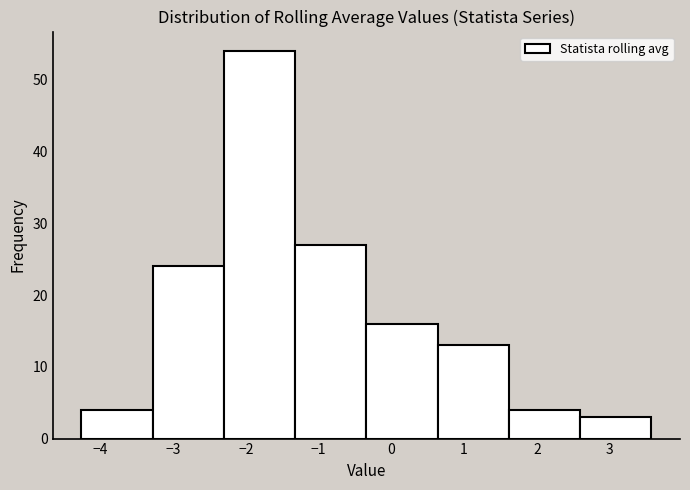

What is the height of the bar covering -4.3 to -3.3 on the x-axis? Neither the bar edges nor the heights are printed on the chart, so give them approximately, as read against the axes.

4